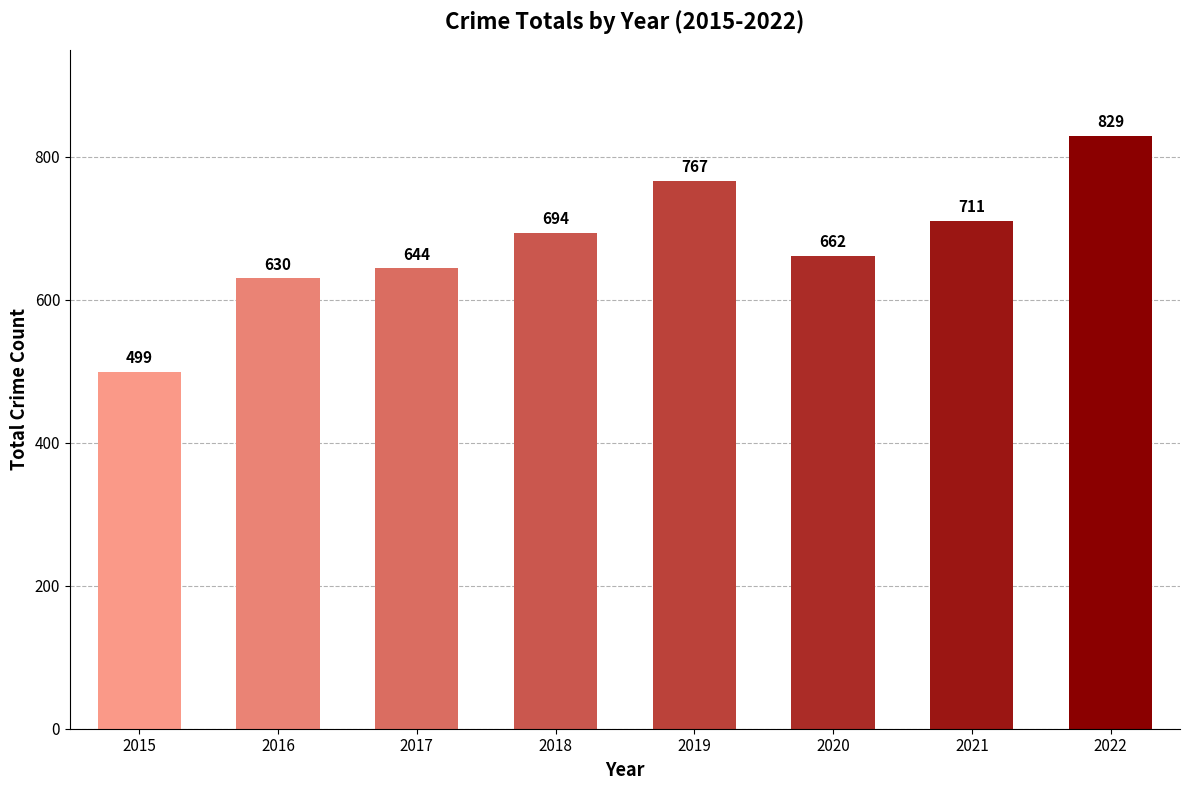

What is the sum of the values at 2018 and 2017?

1338